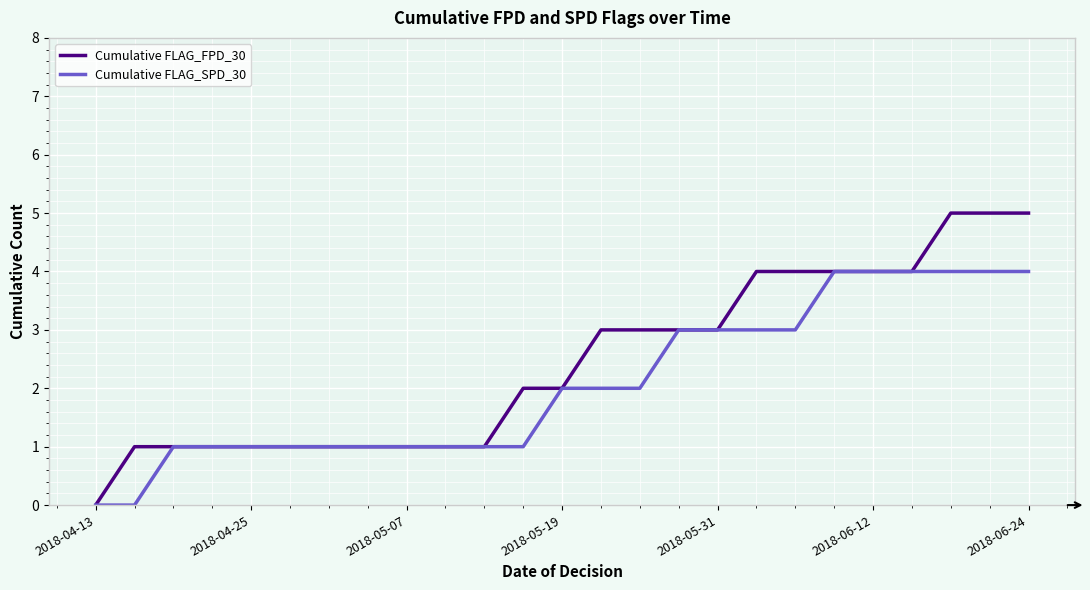

Which series has the largest range (max minus min)?

Cumulative FLAG_FPD_30